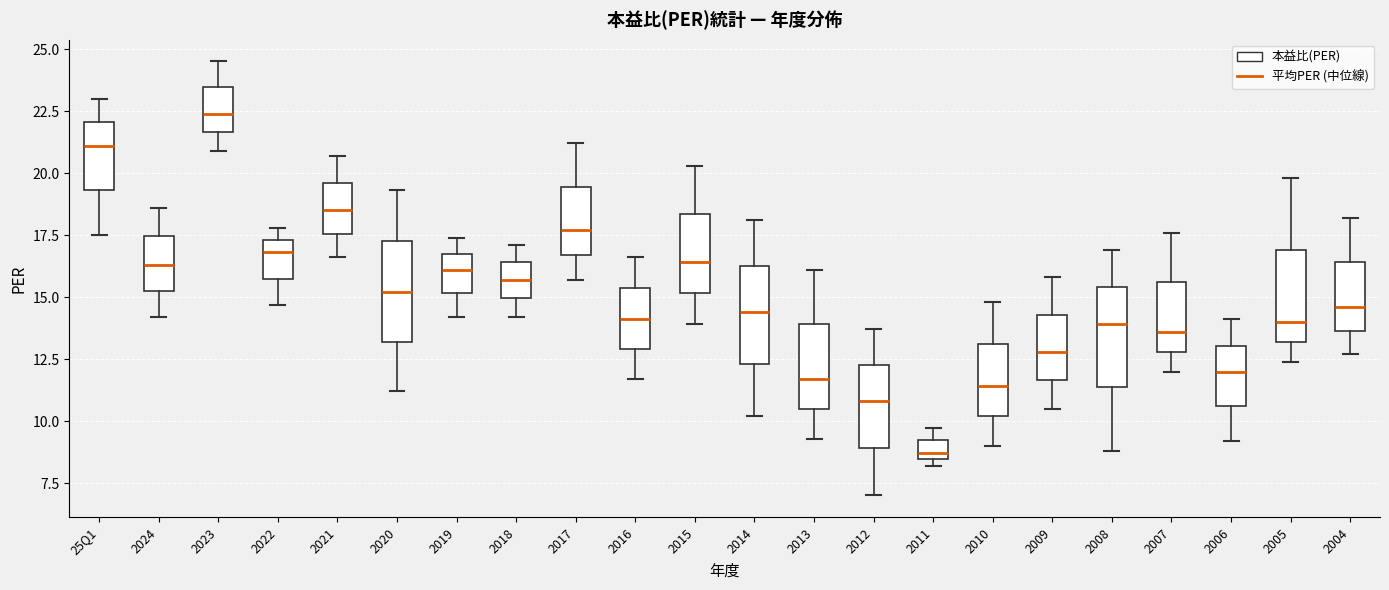

Where is the upper edge of the box for 2004 on the y-axis? The values are not printed on the chart, so give them approximately, as read against the axis.

16.5